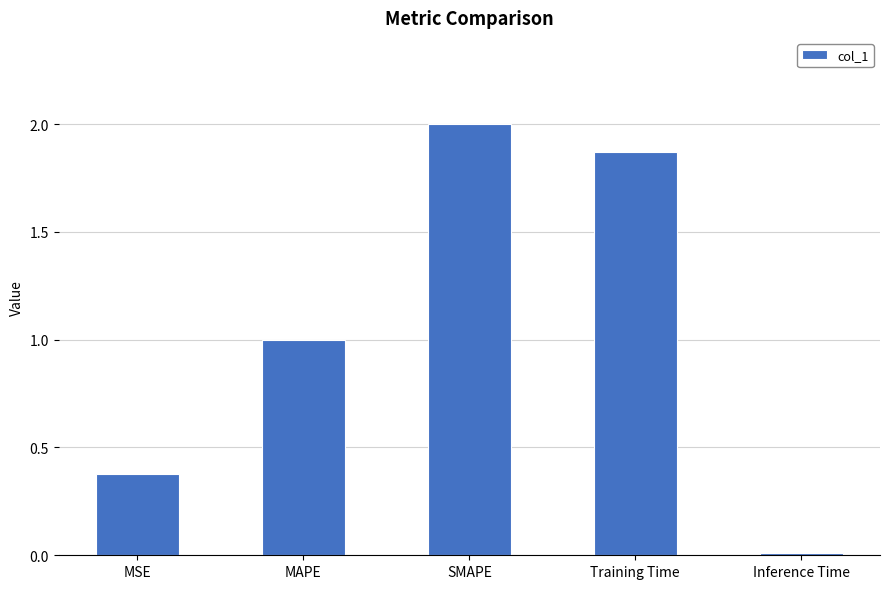

Rank the categories by value from lowest to highest.

Inference Time, MSE, MAPE, Training Time, SMAPE